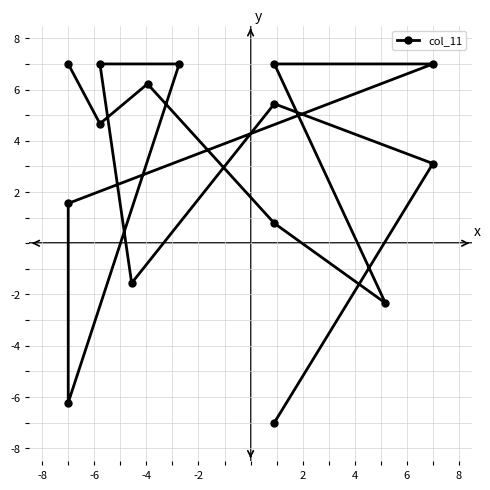

The chart shows a value of 1.6 at 4. True or false?

False